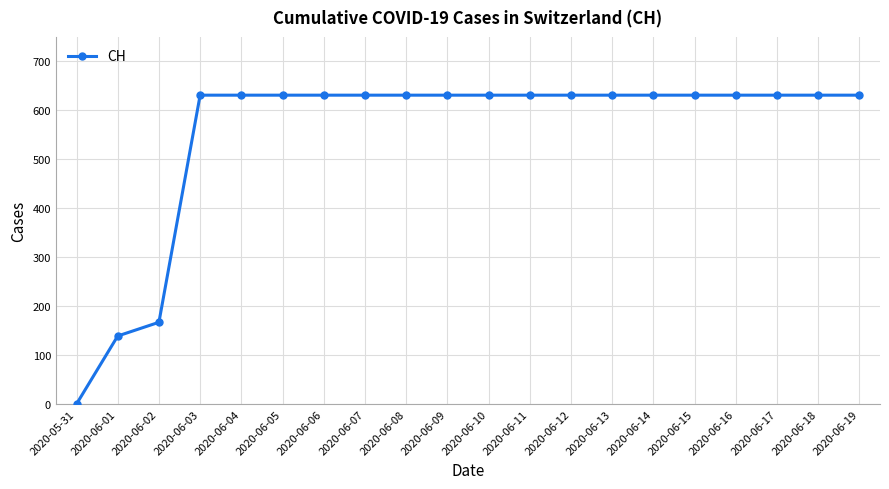

Count the number of categories in the chart.

20